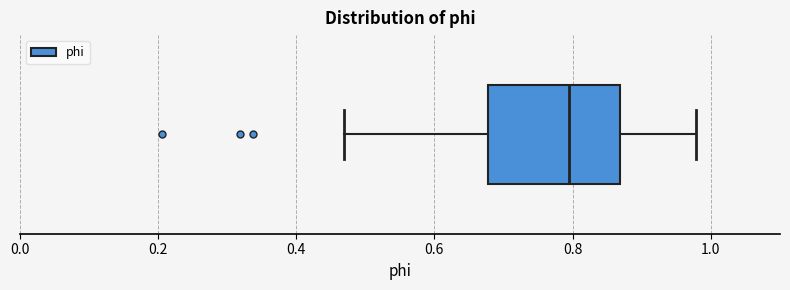

Where does the right whisker of the box end on the x-axis? The values are not printed on the chart, so give them approximately, as read against the axis.

0.98